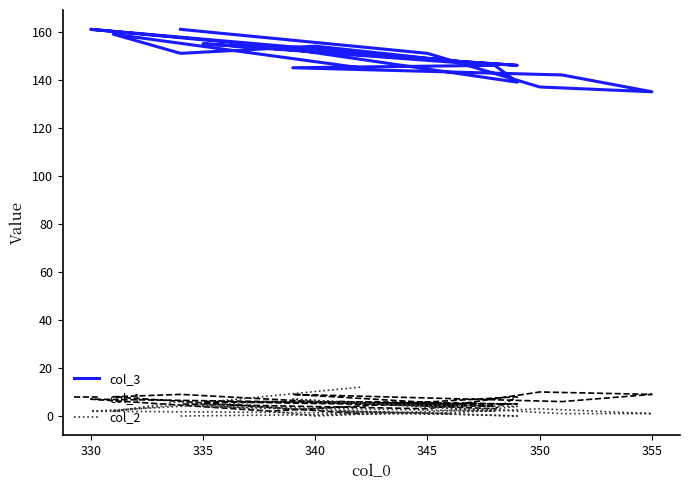

True or false: col_1 has more than 0 interior local peaks.

True